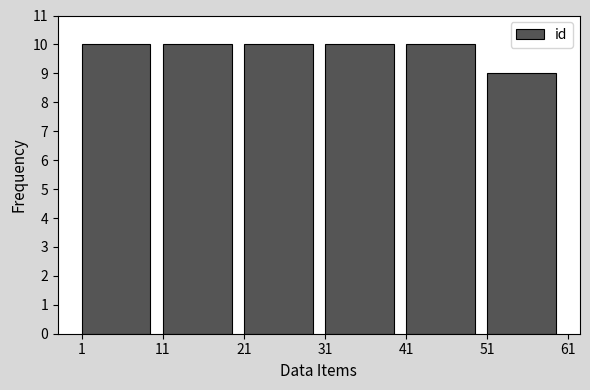

How tall is the bar that spans 1 to 11 on the x-axis? The values are not printed on the chart, so give them approximately, as read against the axis.

10